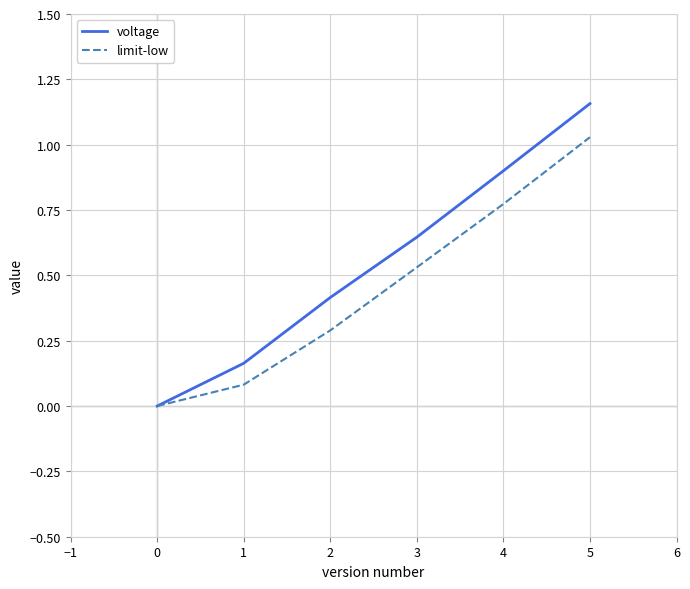

Is the value of voltage at 2 greater than the value of limit-low at 1?

Yes